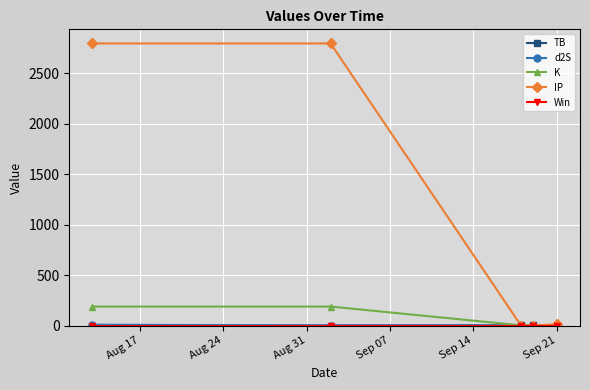

How many lines are shown in the chart?

5